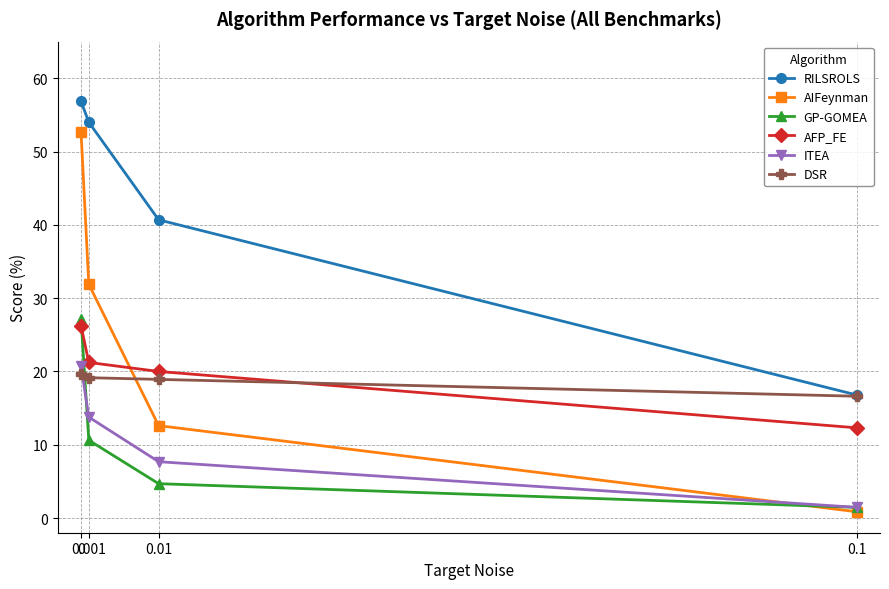

Is the value of RILSROLS at 0 greater than the value of DSR at 0.01?

Yes